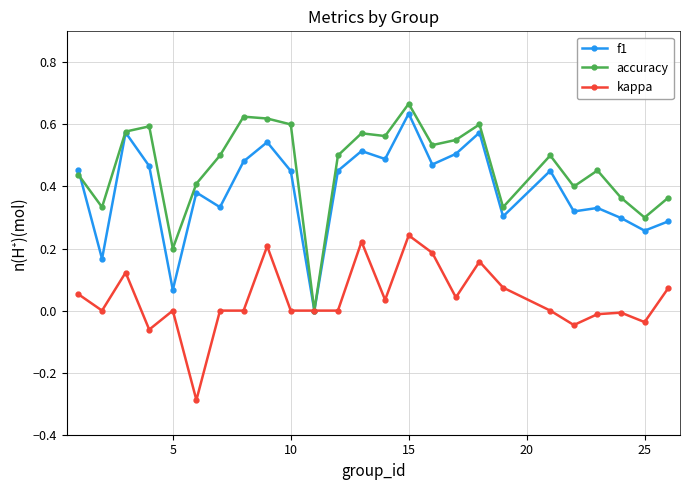

True or false: f1 has more than 1 points higher than both neighbors.

True